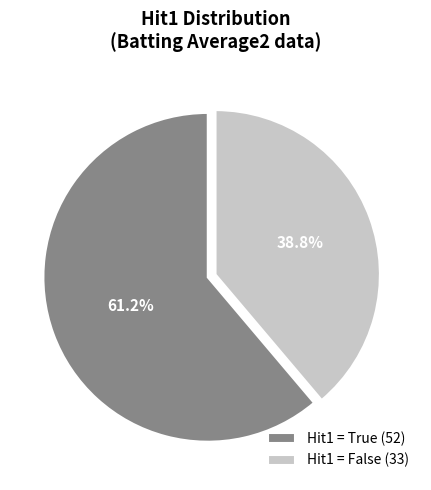

Is there any slice that represents more than half of the pie?

Yes